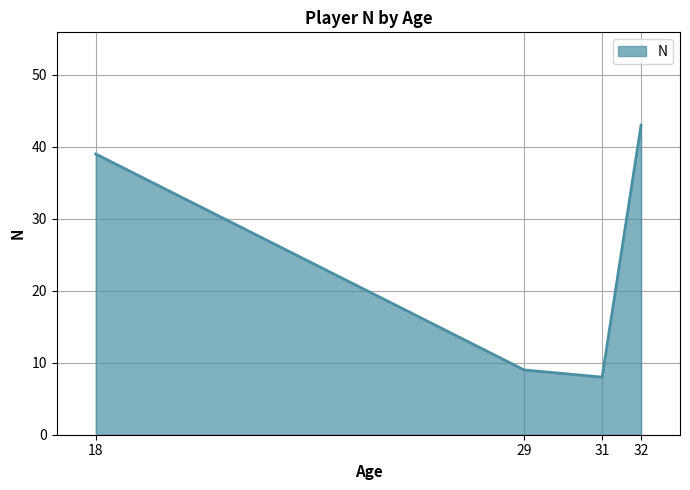

What is the approximate value at 31, to the nearest 5?

10